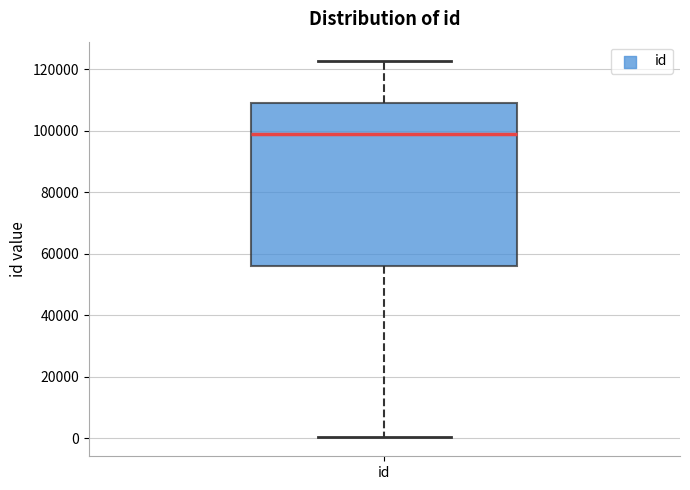

Transcribe this box plot: give where the median line is, the range the box spans, and where the two whiskers end, as read against the y-axis. The values are not printed on the chart, so give them approximately, as read against the axis.

median 98000, box 56000 to 110000, whiskers 0 to 122000